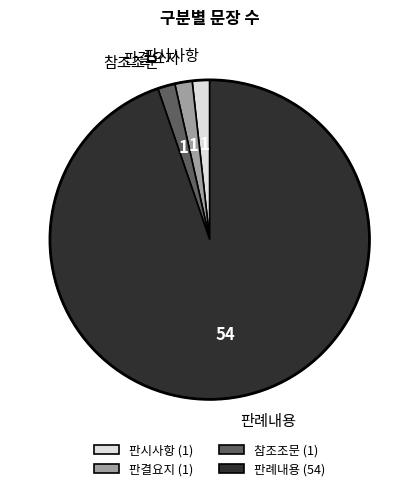

How many slices are in this pie chart?

4